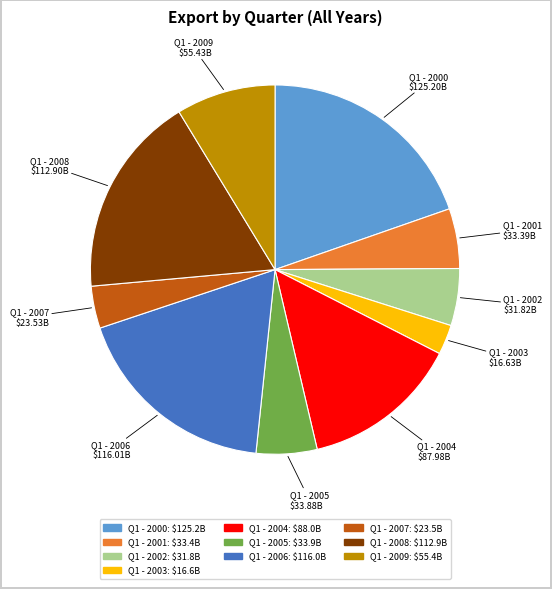

Which has a higher value, Q1 - 2000 or Q1 - 2008?

Q1 - 2000